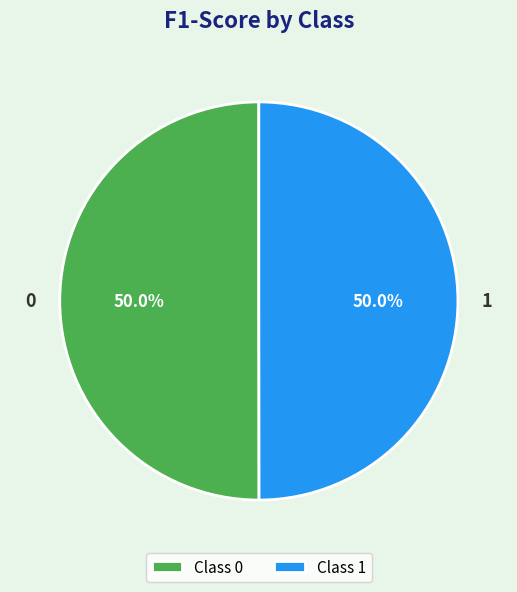

Combined, do 0 and 1 account for over 50%?

Yes